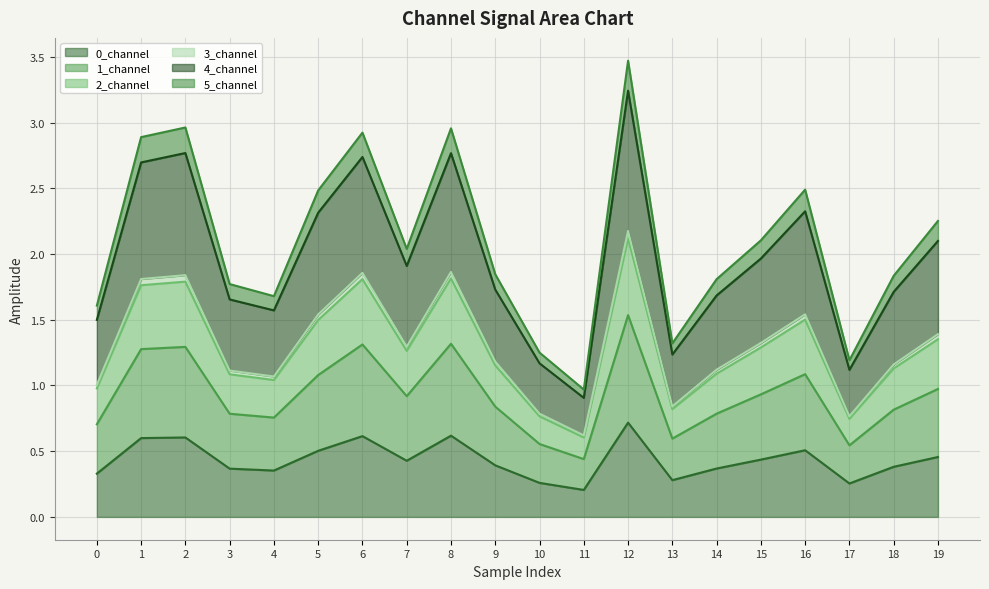

Is it true that 0_channel equals 0.6 at 14?

False